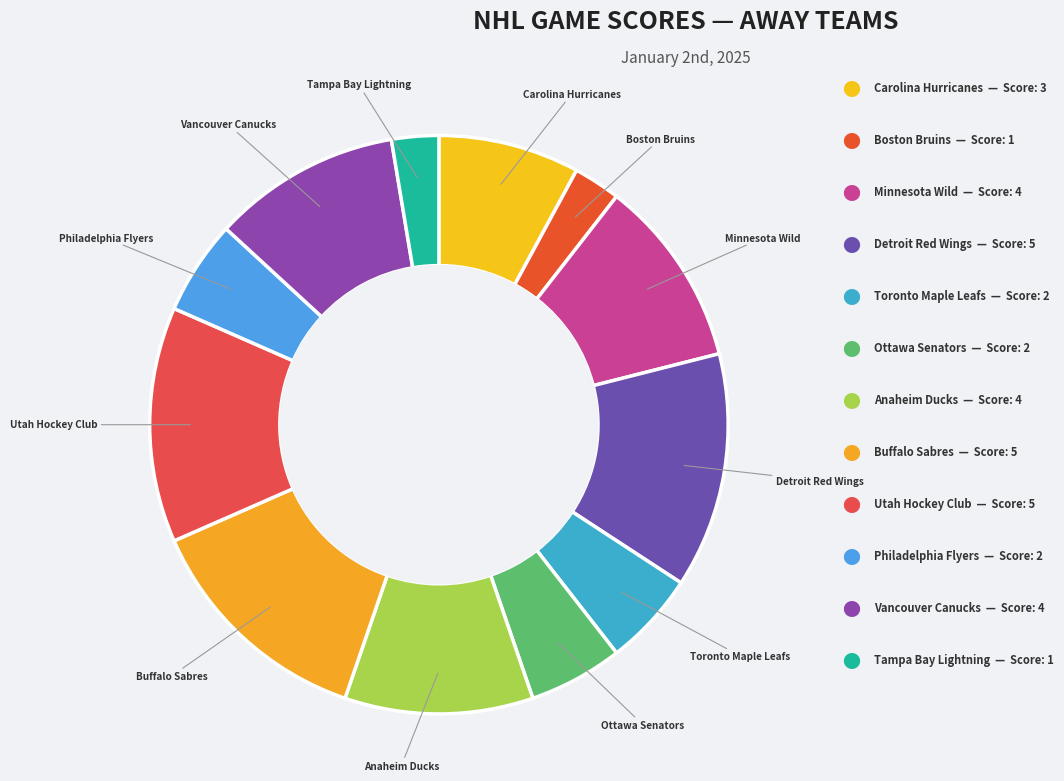

To the nearest percent, what is the difference between the largest and smallest slice percentages?

11%